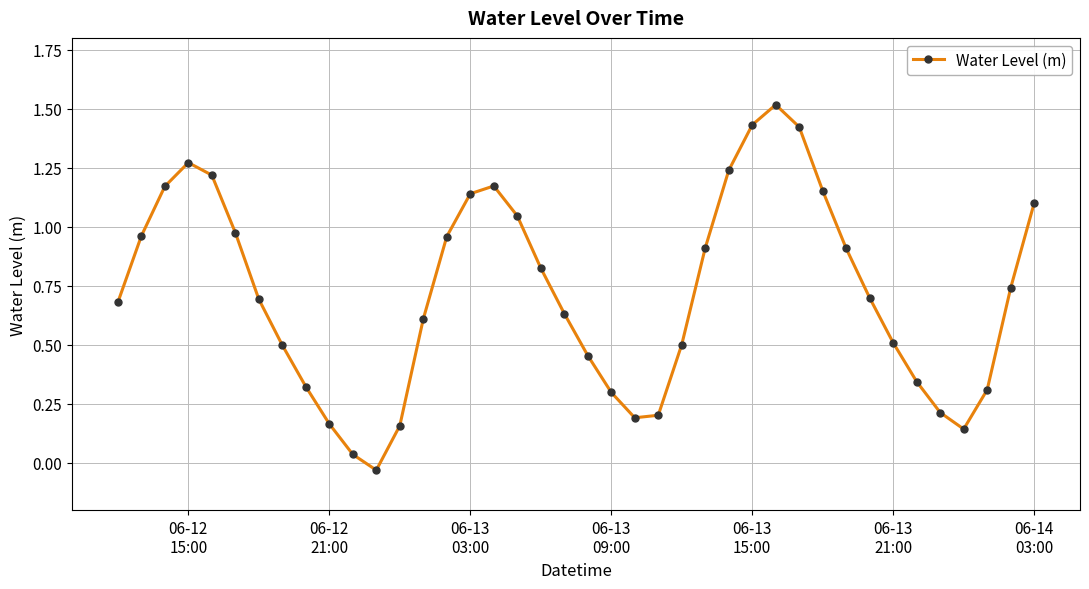

What is the maximum value shown in the chart?

1.5